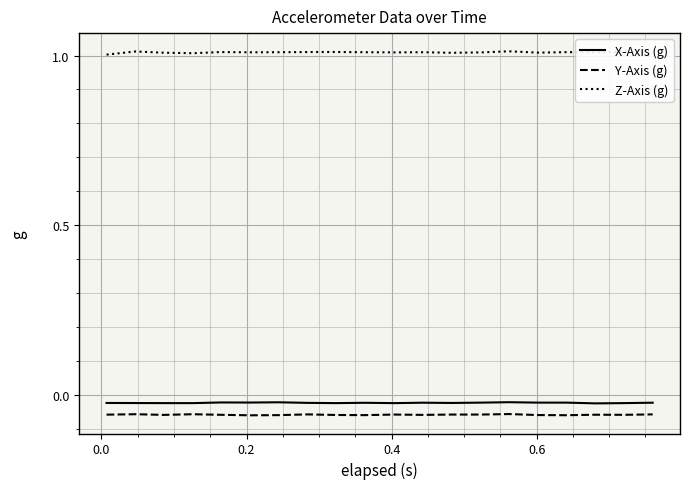

Which series has the widest spread of values?

Z-Axis (g)